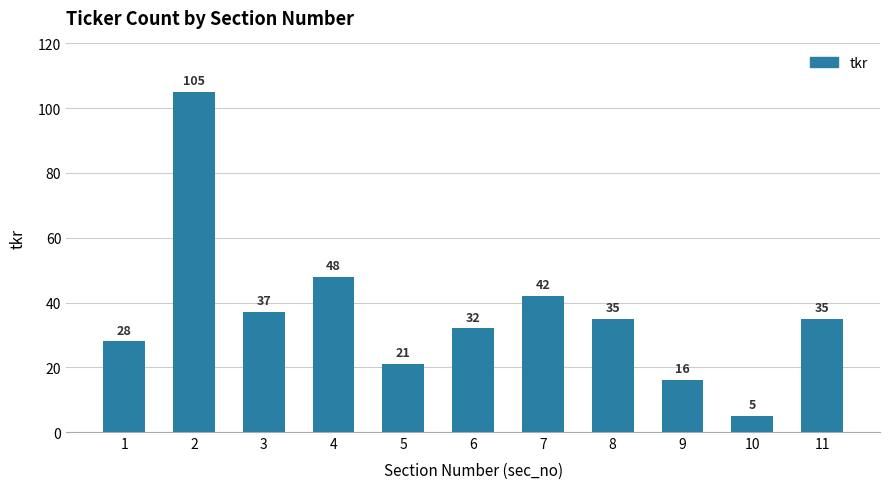

What is the change in value from 3 to 4?

+11